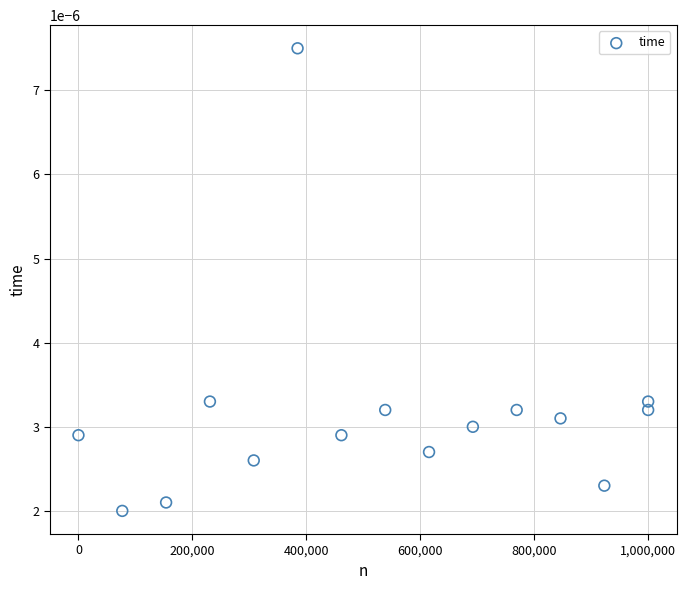

What is the range of X values (max minus min)?

999990.0